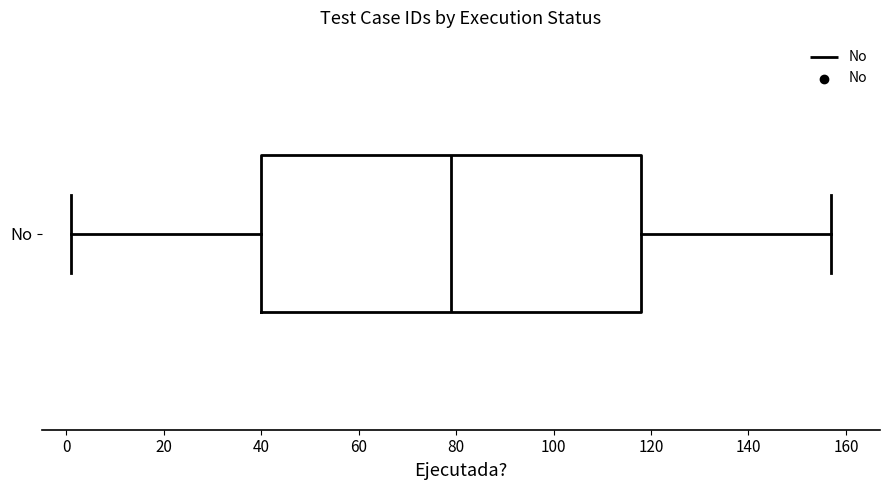

Transcribe this box plot: give where the median line is, the range the box spans, and where the two whiskers end, as read against the x-axis. The values are not printed on the chart, so give them approximately, as read against the axis.

median 80, box 40 to 118, whiskers 2 to 158